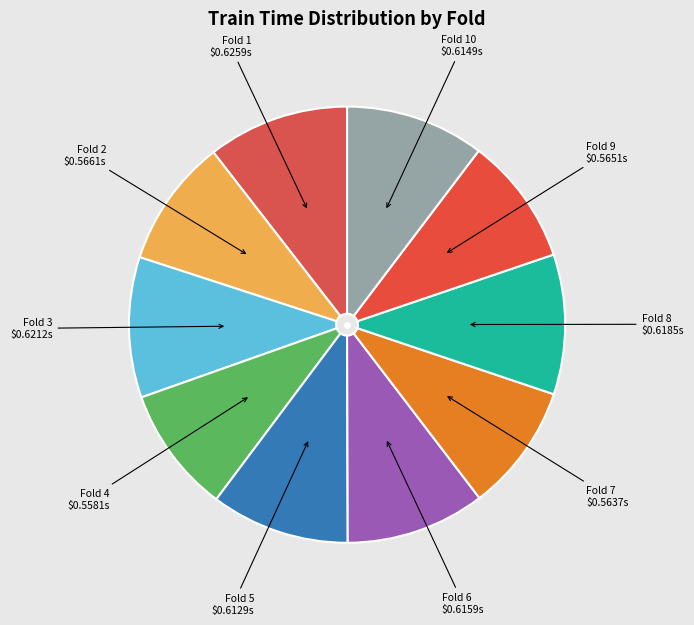

Do Fold 4 and Fold 9 together represent more than half of the pie?

No